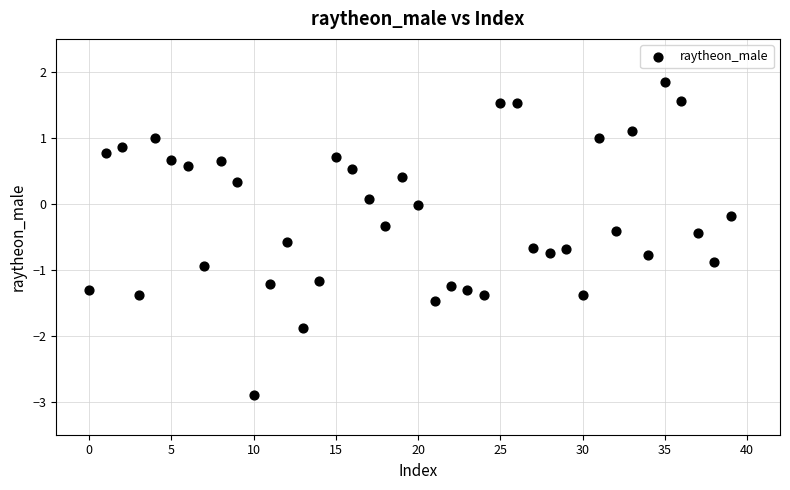

What is the range of Y values (max minus min)?

4.7